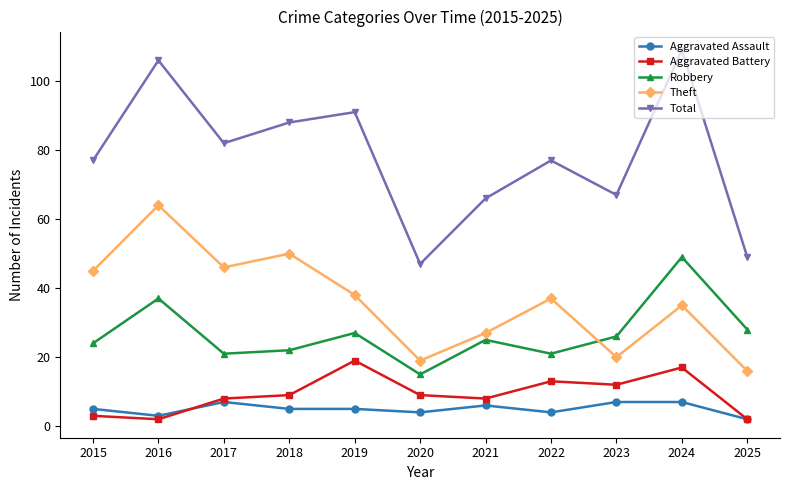

How many data points in Aggravated Battery are less than 9?

5